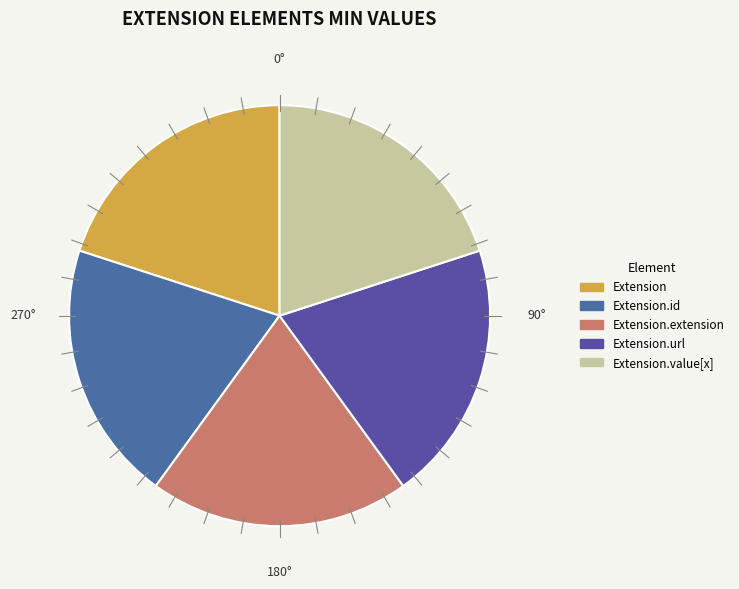

How many segments does this pie chart have?

5